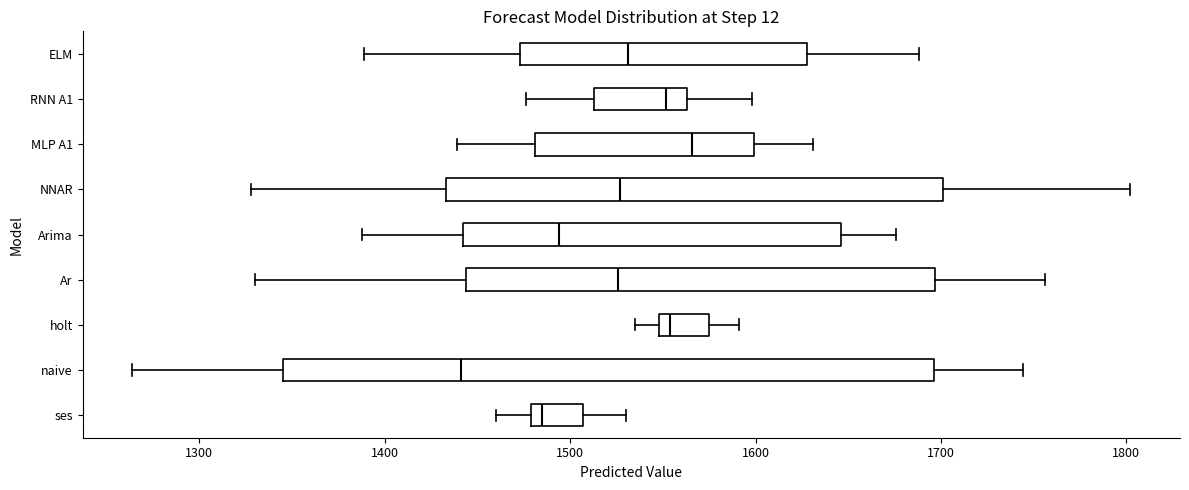

Reading bottom to top, read every box against the x-axis: the position of its median line, the range the box covers, and the ends of its whiskers. The values are not printed on the chart, so give them approximately, as read against the axis.

ses: median 1490, box 1480 to 1510, whiskers 1460 to 1530
naive: median 1440, box 1350 to 1700, whiskers 1260 to 1740
holt: median 1550 (just right of the box's left edge), box 1550 to 1580, whiskers 1540 to 1590
Ar: median 1530, box 1440 to 1700, whiskers 1330 to 1760
Arima: median 1490, box 1440 to 1650, whiskers 1390 to 1680
NNAR: median 1530, box 1430 to 1700, whiskers 1330 to 1800
MLP A1: median 1570, box 1480 to 1600, whiskers 1440 to 1630
RNN A1: median 1550, box 1510 to 1560, whiskers 1480 to 1600
ELM: median 1530, box 1470 to 1630, whiskers 1390 to 1690